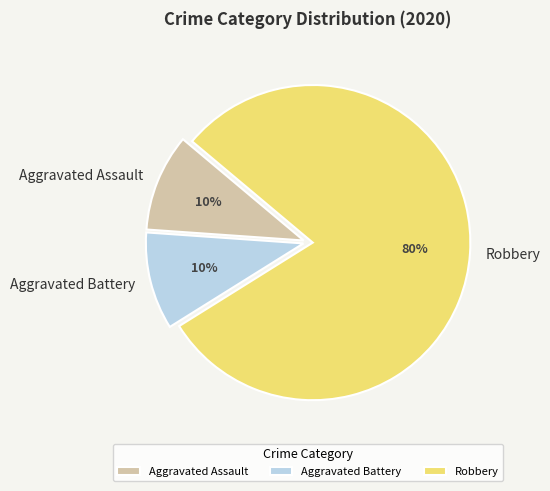

To the nearest percent, what portion does Aggravated Assault represent?

10%